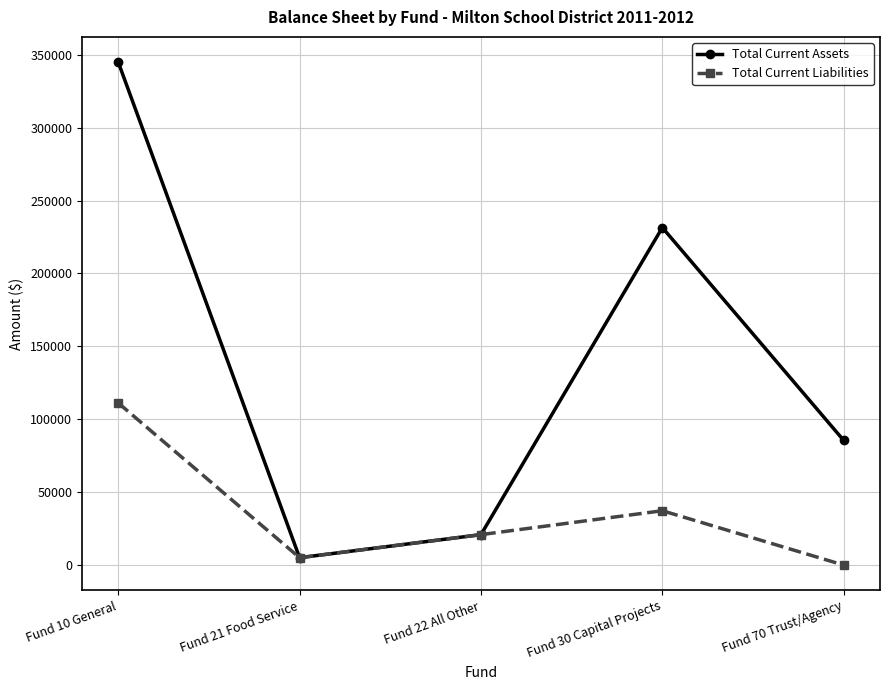

What is the label of the 2nd point from the left?

Fund 21 Food Service